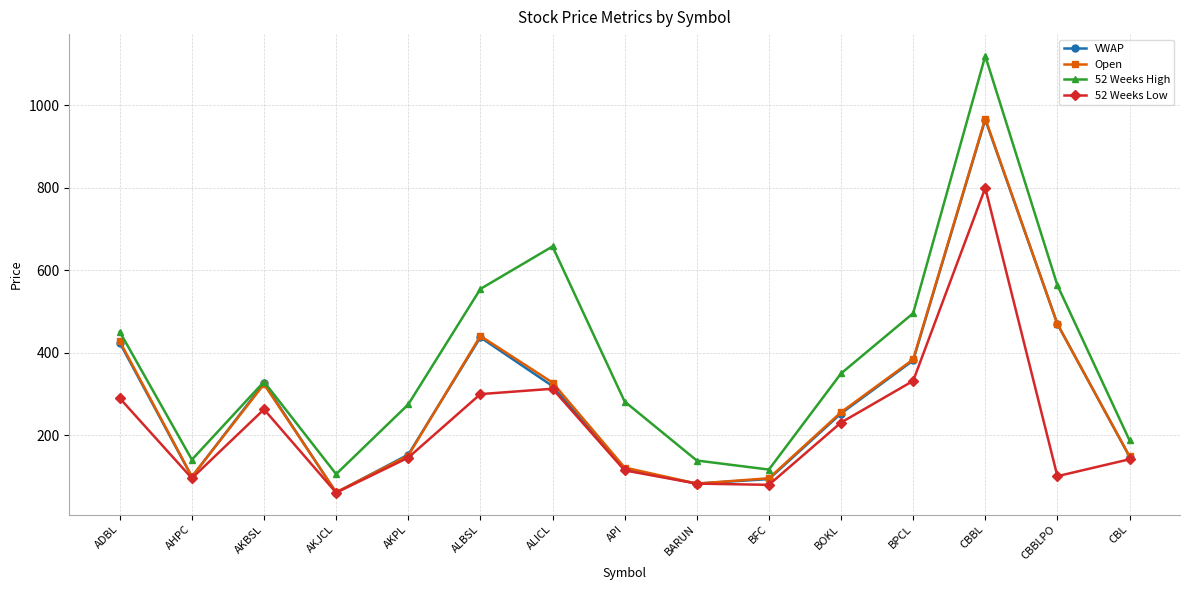

What is the difference between the maximum and minimum values in the Open series?

906.0